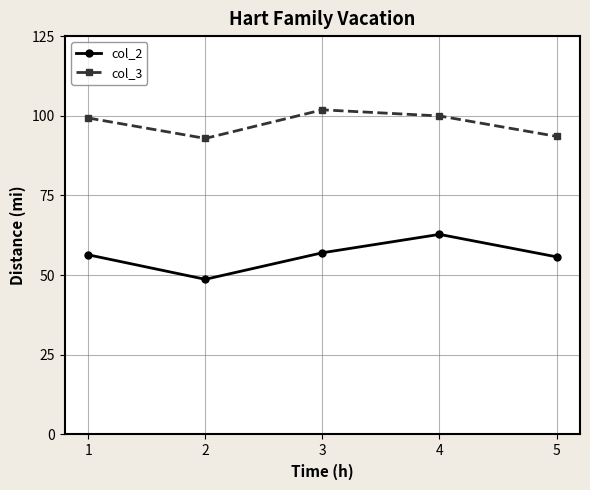

What are all the series names shown in the legend?

col_2, col_3